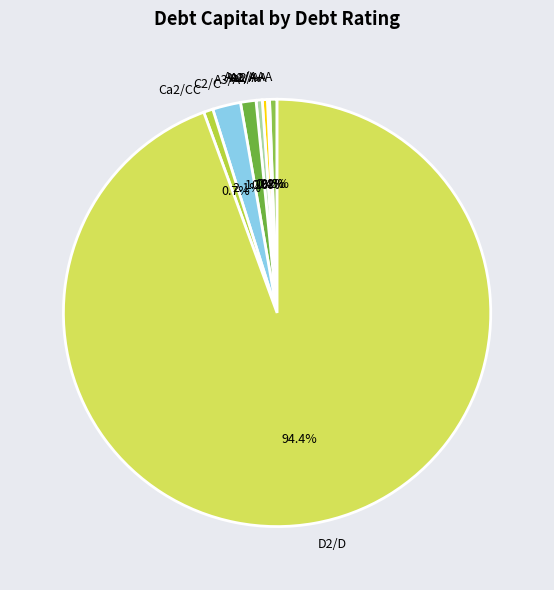

To the nearest percent, what portion does A1/A+ represent?

0%